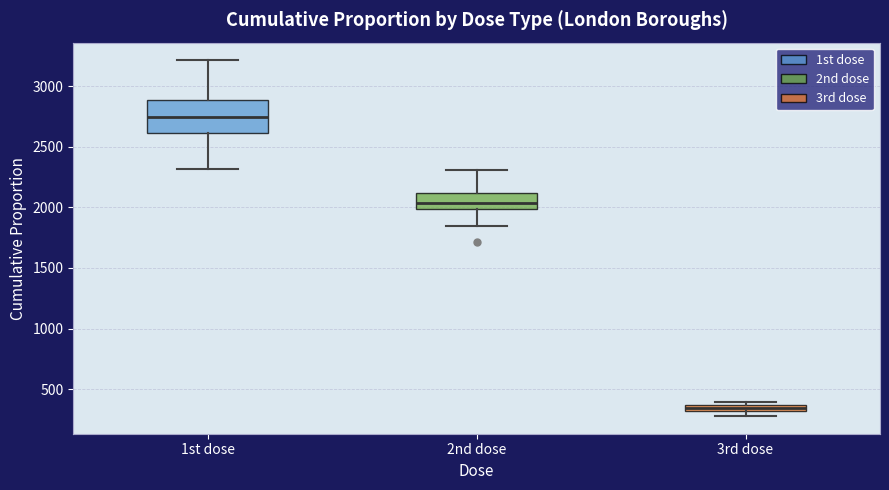

Where is the lower edge of the box for 3rd dose on the y-axis? The values are not printed on the chart, so give them approximately, as read against the axis.

300